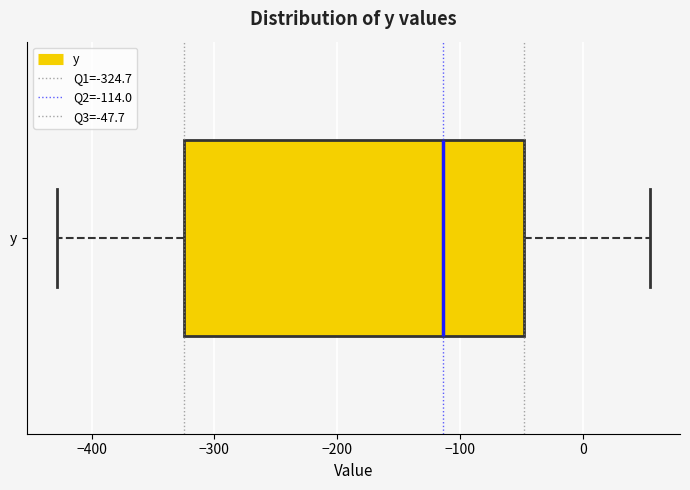

Read this box plot against the x-axis: the position of the median line, the range covered by the box, and the ends of both whiskers. The values are not printed on the chart, so give them approximately, as read against the axis.

median -110, box -320 to -50, whiskers -430 to 60